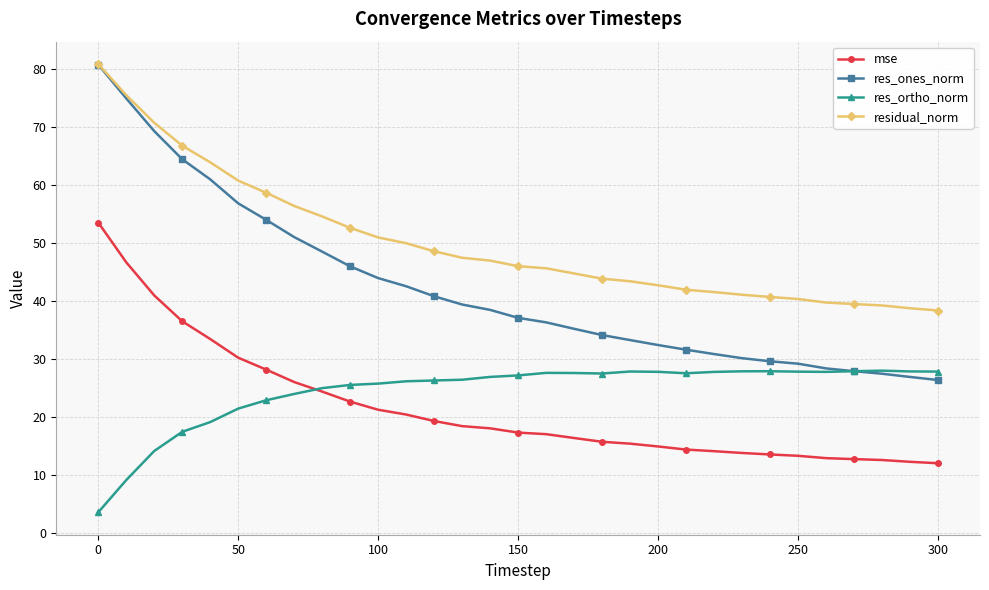

True or false: mse and res_ones_norm cross at least once.

False